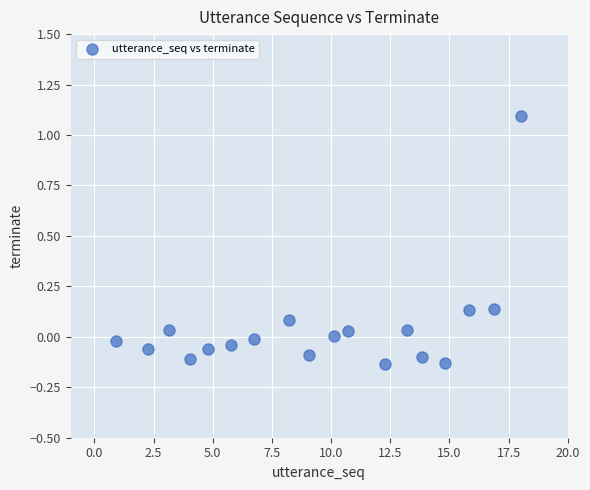

What is the range of Y values (max minus min)?

1.2